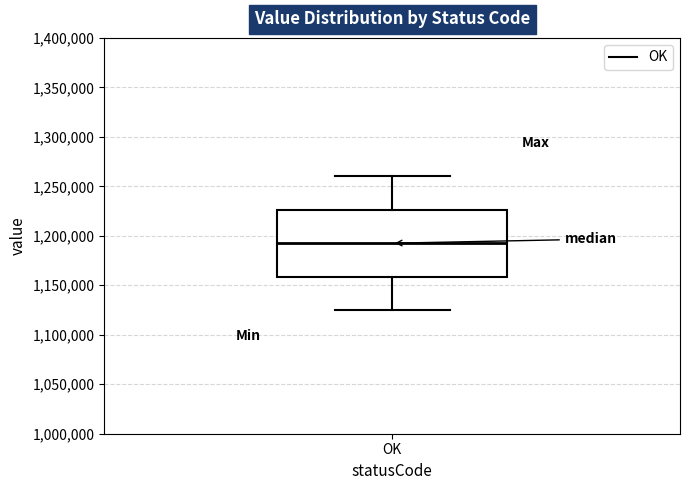

Where does the median line of the box for OK sit on the y-axis? The values are not printed on the chart, so give them approximately, as read against the axis.

1195000